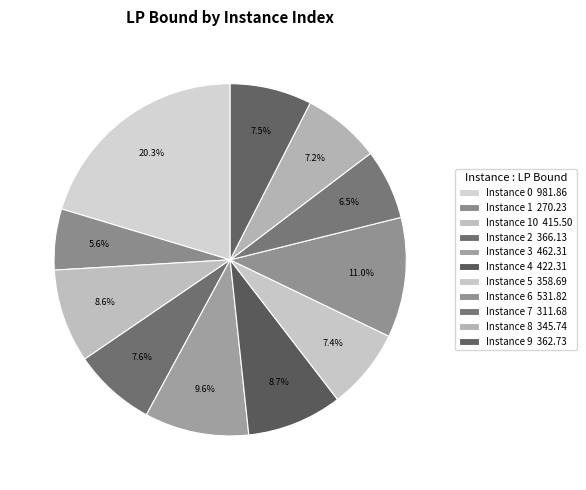

To the nearest percent, what is the average slice percentage?

9%